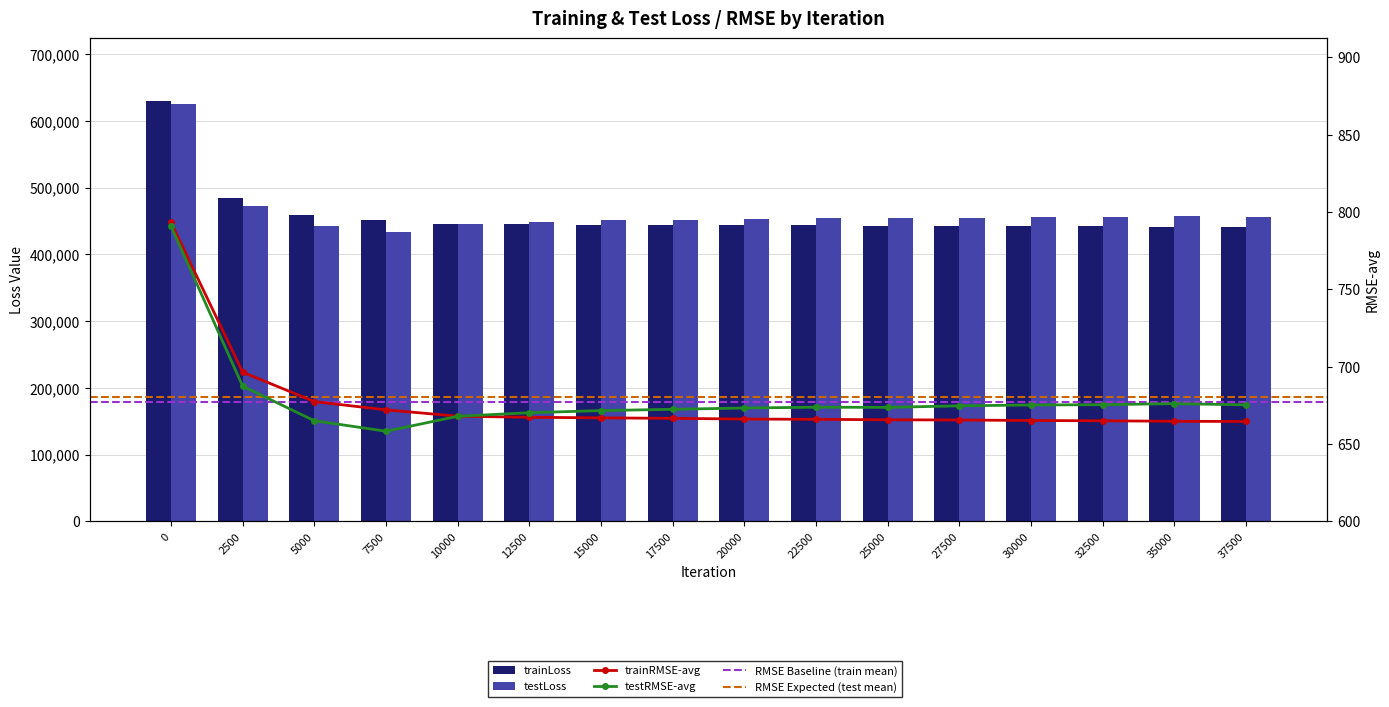

Is the value of trainLoss at 27500 greater than the value of trainRMSE-avg at 5000?

Yes